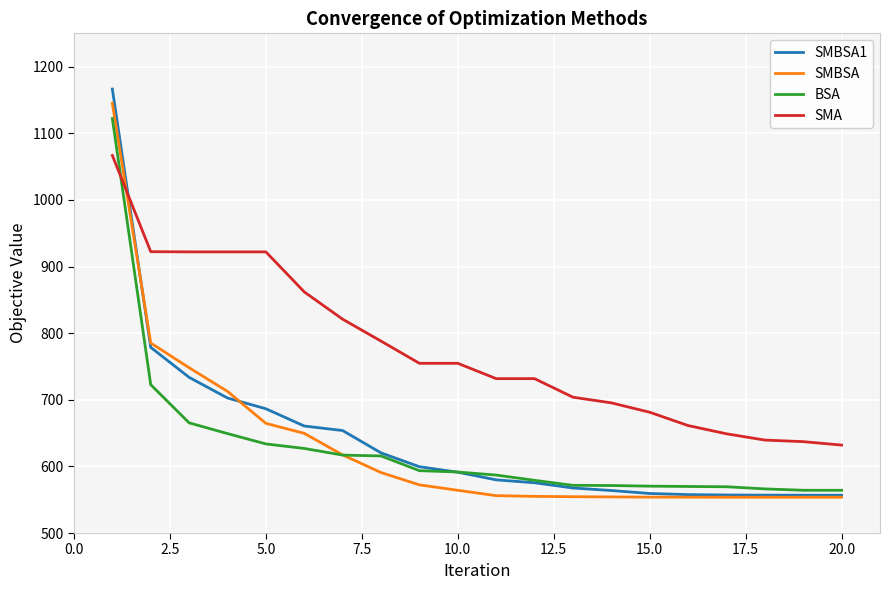

How many distinct data groups are displayed?

4